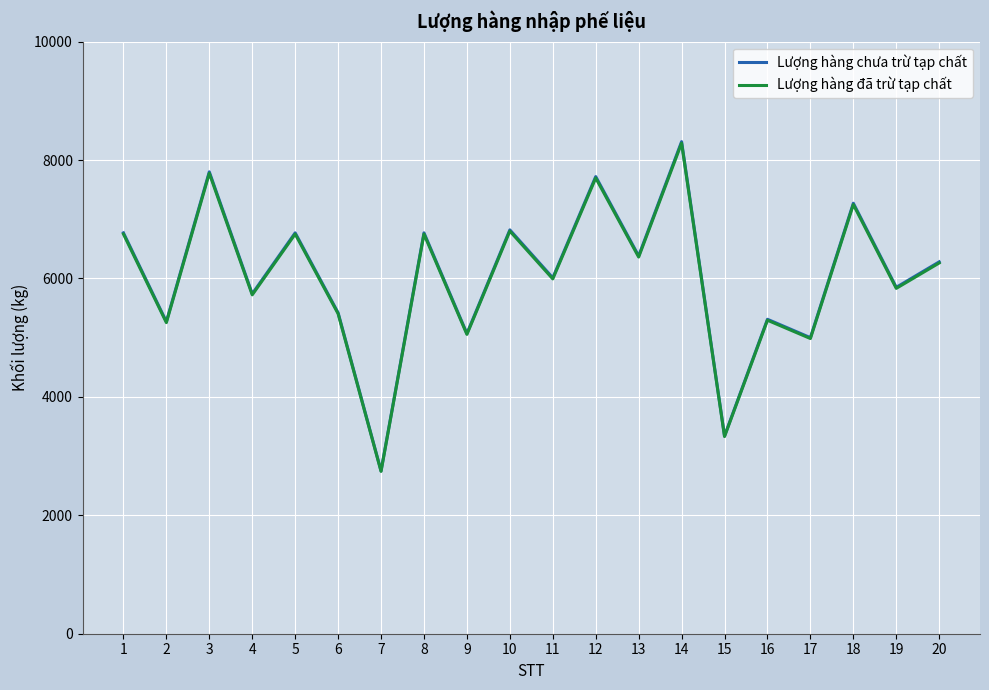

What is the total value across all series at 4?

11462.8